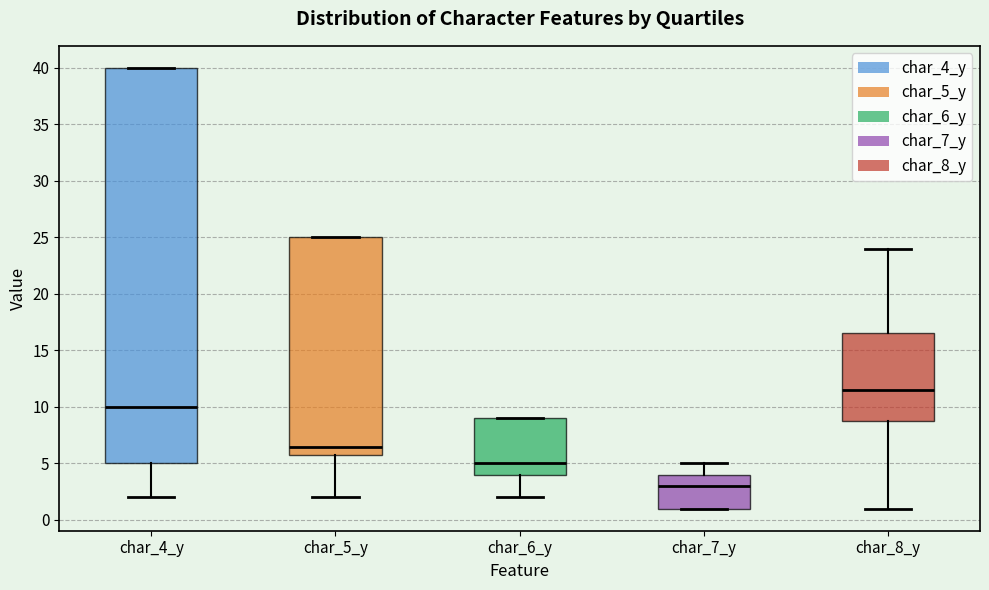

Reading left to right, transcribe this box plot: for each box, give where its median line is, the range the box spans, and where its two whiskers end, as read against the y-axis. The values are not printed on the chart, so give them approximately, as read against the axis.

char_4_y: median 10.0, box 5.0 to 40.0, whiskers 2.0 to 40.0
char_5_y: median 6.5, box 6.0 to 25.0, whiskers 2.0 to 25.0
char_6_y: median 5.0, box 4.0 to 9.0, whiskers 2.0 to 9.0
char_7_y: median 3.0, box 1.0 to 4.0, whiskers 1.0 to 5.0
char_8_y: median 11.5, box 9.0 to 16.5, whiskers 1.0 to 24.0